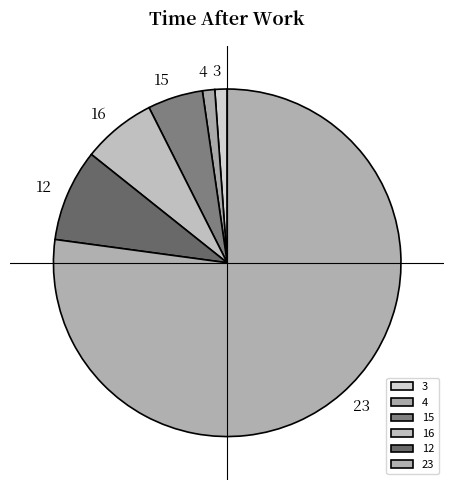

What is the ratio of the value at 12 to the value at 23?

0.1